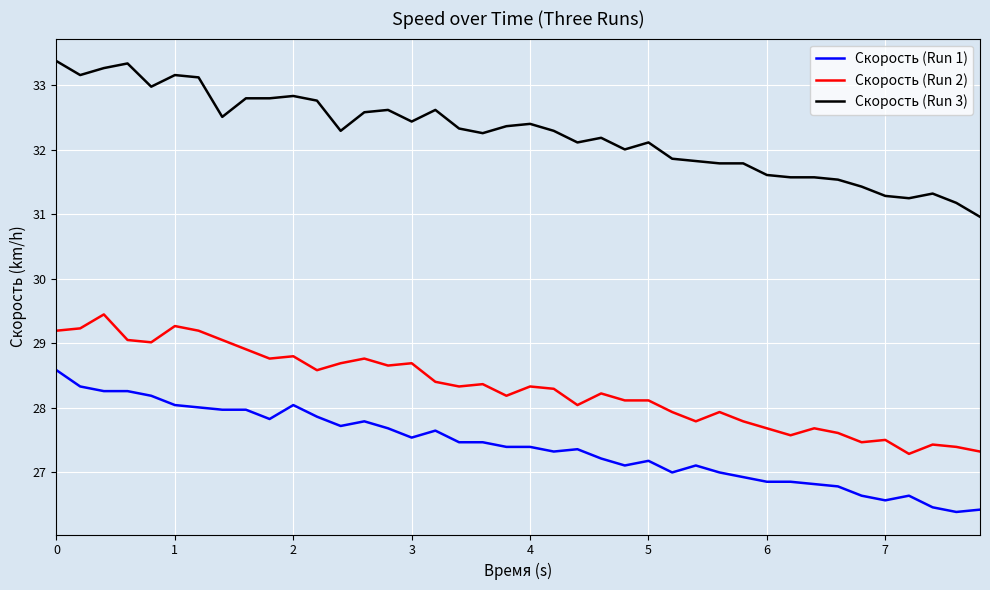

True or false: Скорость (Run 1) and Скорость (Run 2) intersect in this chart.

False